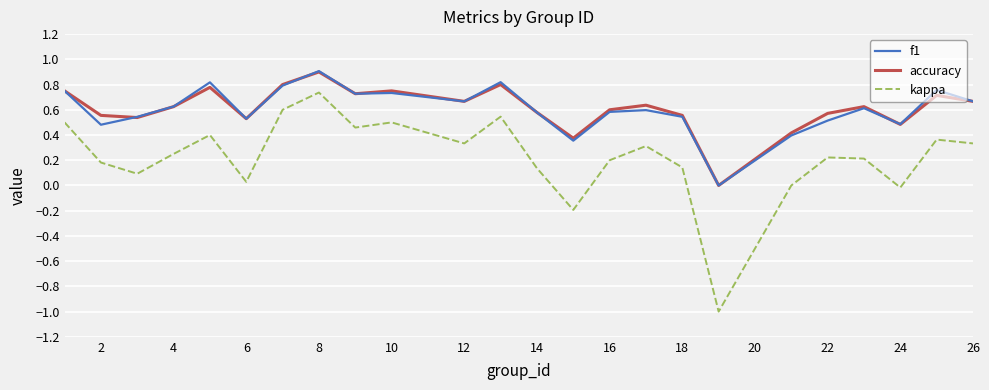

Which series has the widest spread of values?

kappa